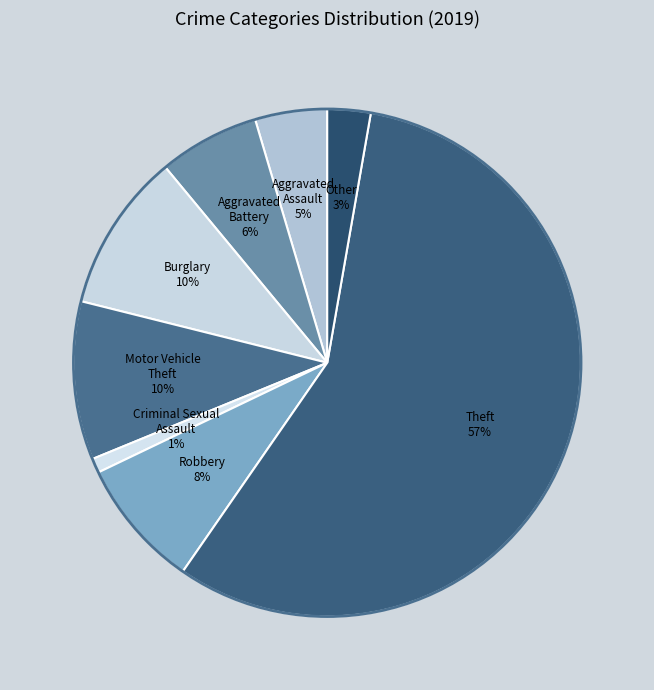

What percentage is the Robbery slice, to the nearest percent?

8%